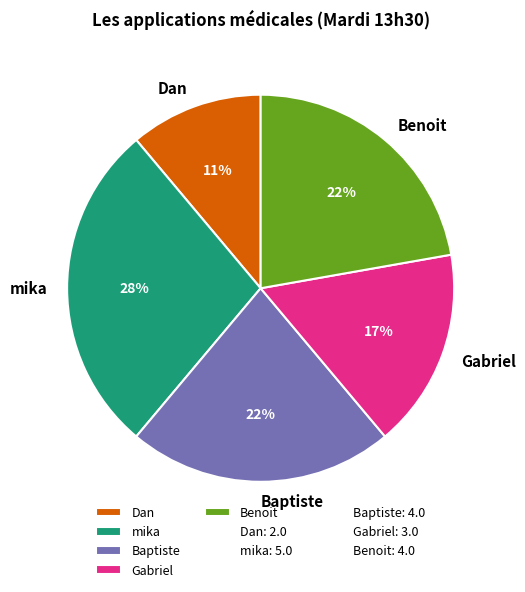

Count the number of slices in the pie.

5